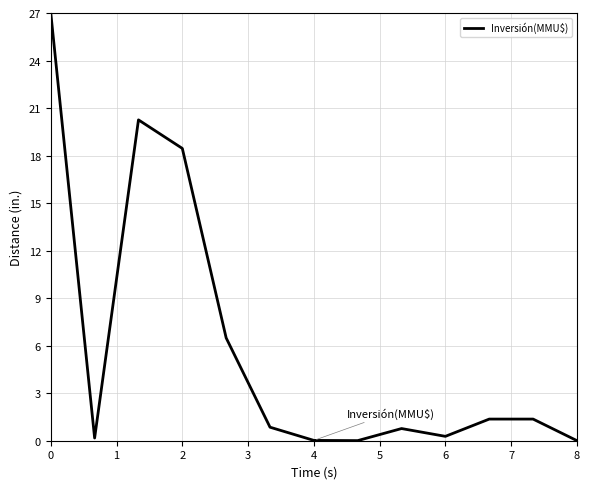

What is the maximum value shown in the chart?

27.0